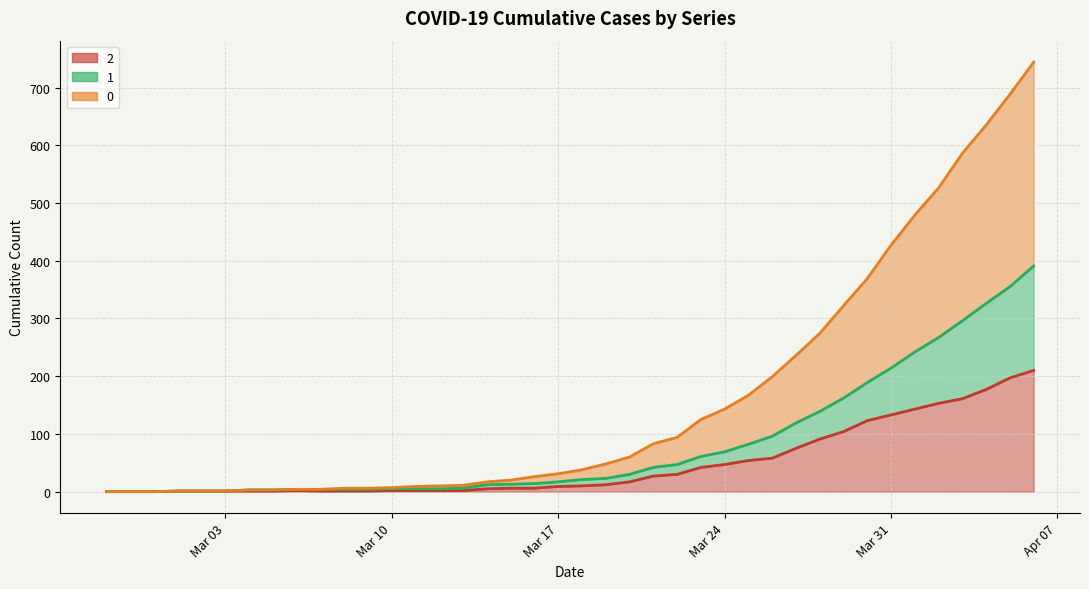

How many distinct data groups are displayed?

3